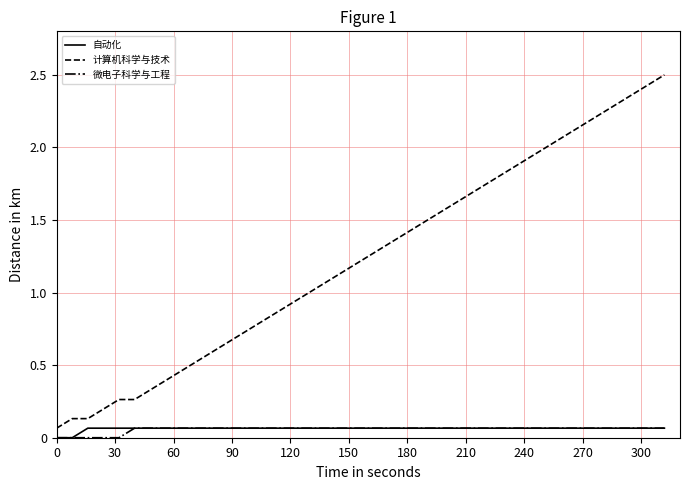

True or false: 计算机科学与技术 and 微电子科学与工程 intersect in this chart.

False